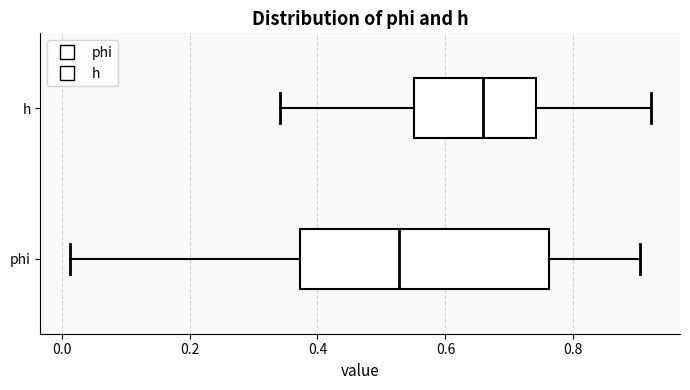

Reading bottom to top, transcribe this box plot: for each box, give where its median line is, the range the box spans, and where its two whiskers end, as read against the x-axis. The values are not printed on the chart, so give them approximately, as read against the axis.

phi: median 0.52, box 0.38 to 0.76, whiskers 0.02 to 0.90
h: median 0.66, box 0.56 to 0.74, whiskers 0.34 to 0.92